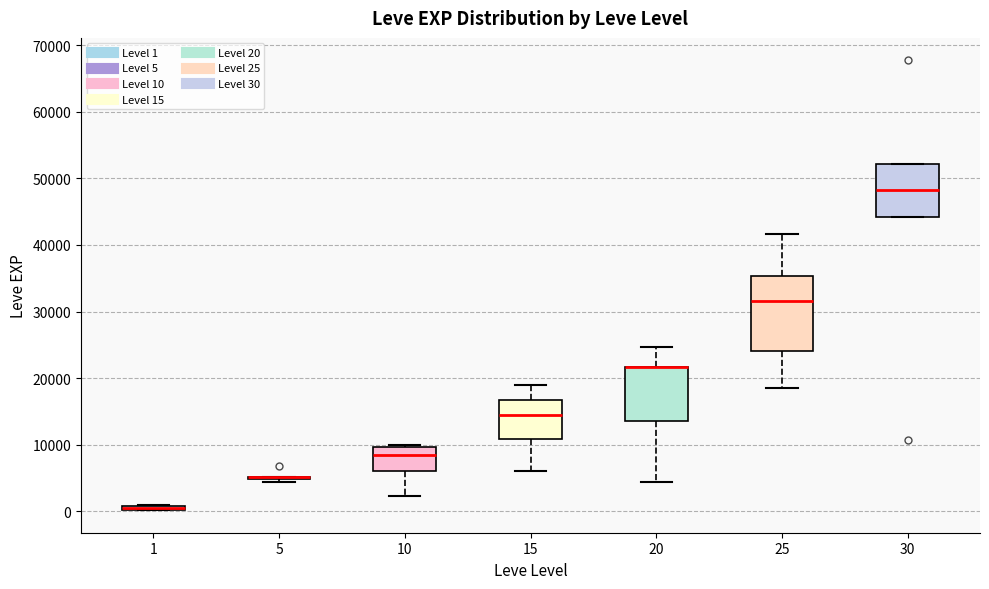

Which box is the tallest, from its lower edge to its upper edge?

25